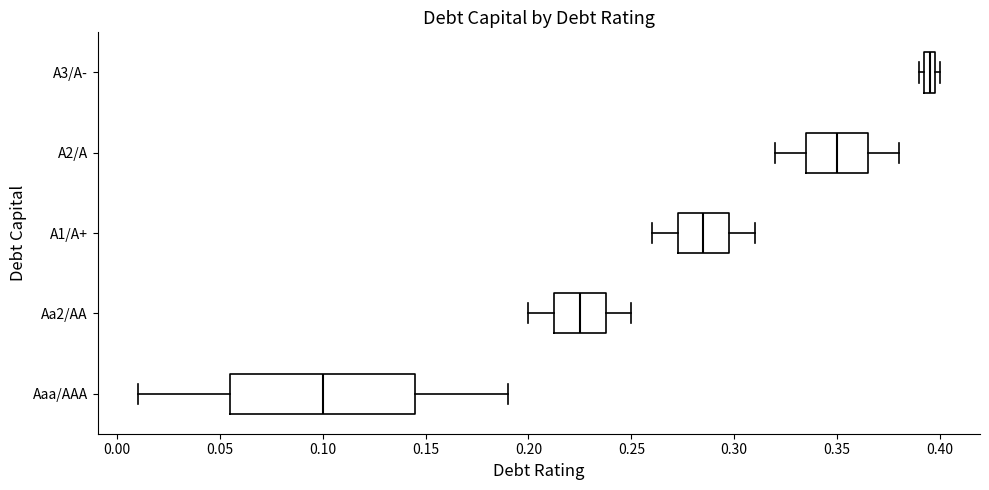

Where does the right whisker of the box for Aa2/AA end on the x-axis? The values are not printed on the chart, so give them approximately, as read against the axis.

0.250